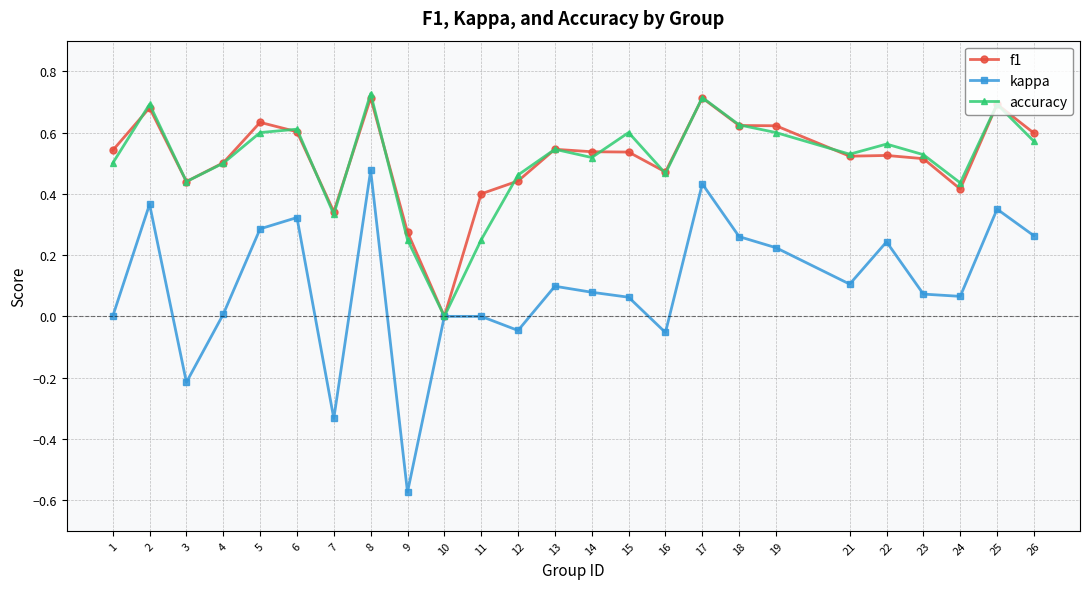

True or false: f1 has a value of 0.4 at 11.

True